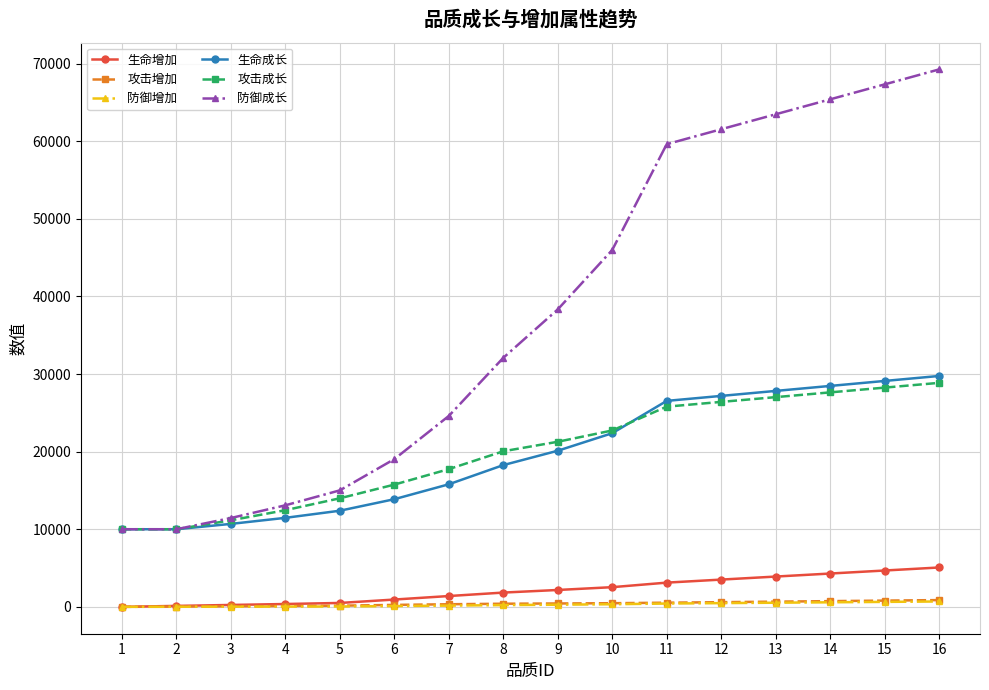

At how many categories does at least one series exceed 43702?

7